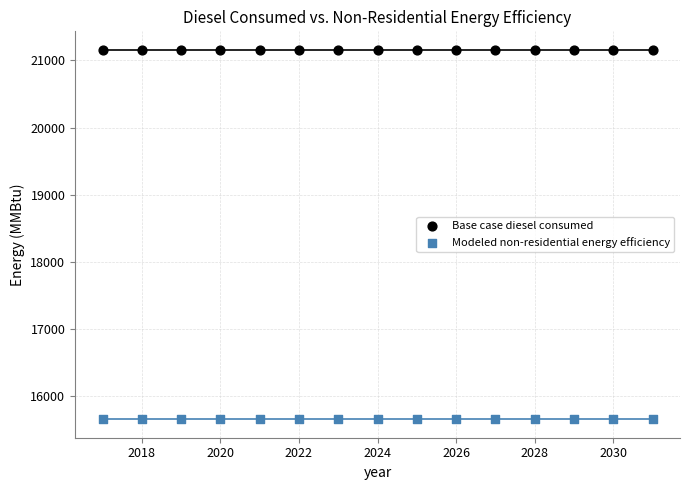

Which series reaches the maximum Y coordinate?

Base case diesel consumed